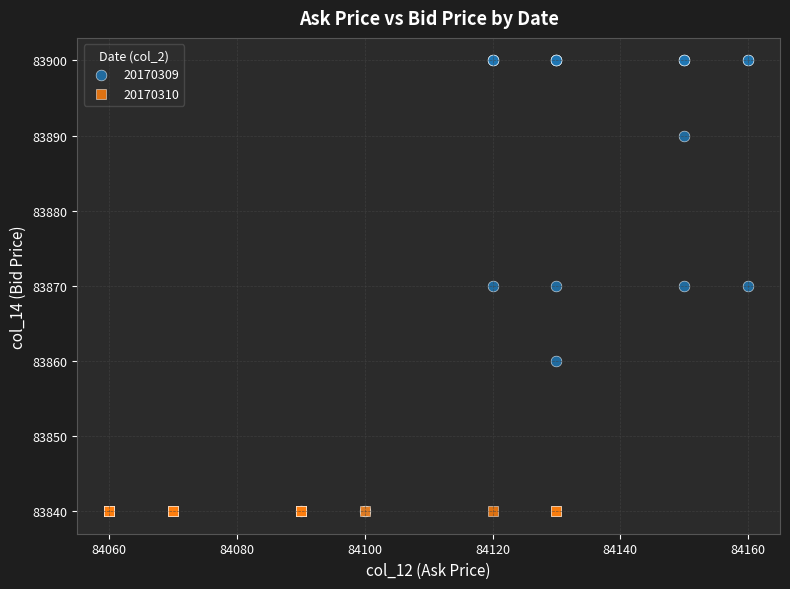

Which series reaches the maximum Y coordinate?

20170309